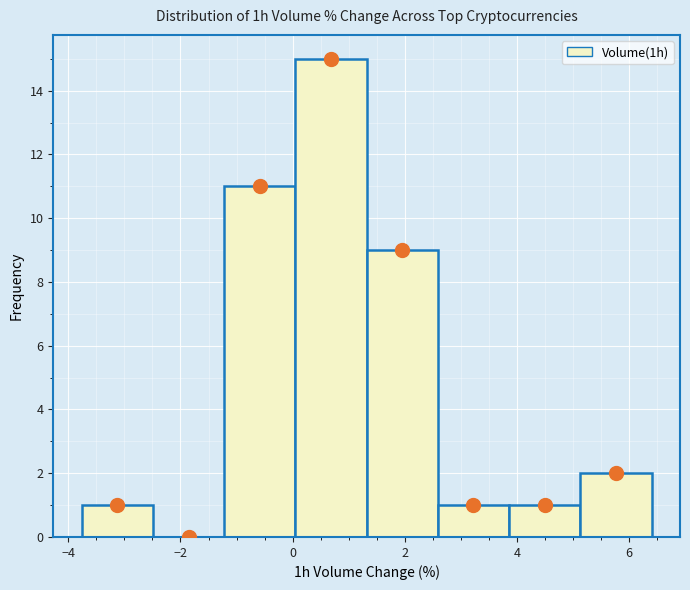

Reading left to right, transcribe this chart: for each bar, give the range it covers on the x-axis and its height. Neither the bar edges nor the heights are printed on the chart, so give them approximately, as read against the axes.

-3.8 to -2.4: 1
-2.4 to -1.2: 0
-1.2 to 0.0: 11
0.0 to 1.4: 15
1.4 to 2.6: 9
2.6 to 3.8: 1
3.8 to 5.2: 1
5.2 to 6.4: 2